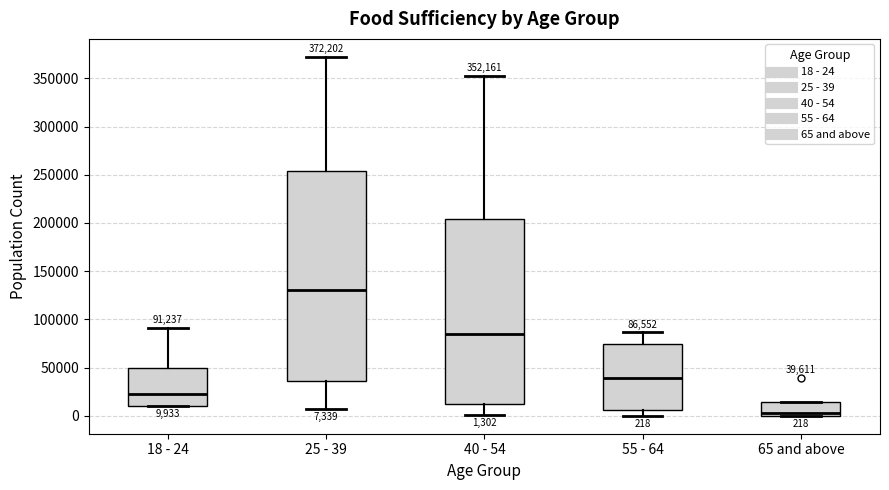

Which box's median line is the lowest?

65 and above